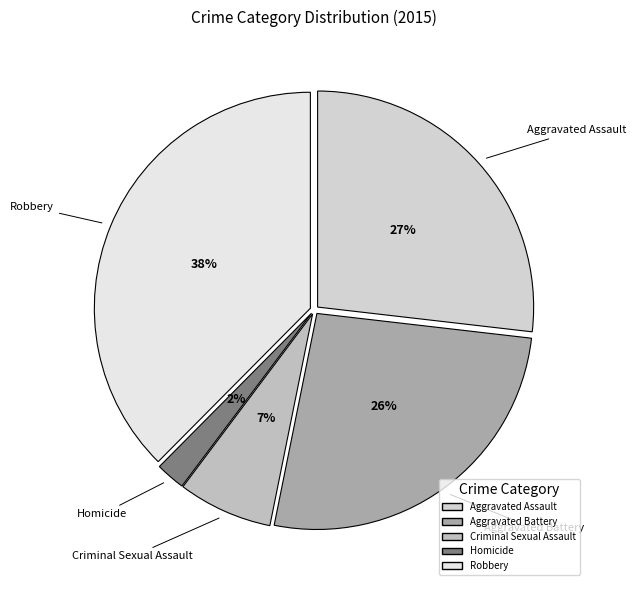

Between Aggravated Battery and Robbery, which is larger?

Robbery